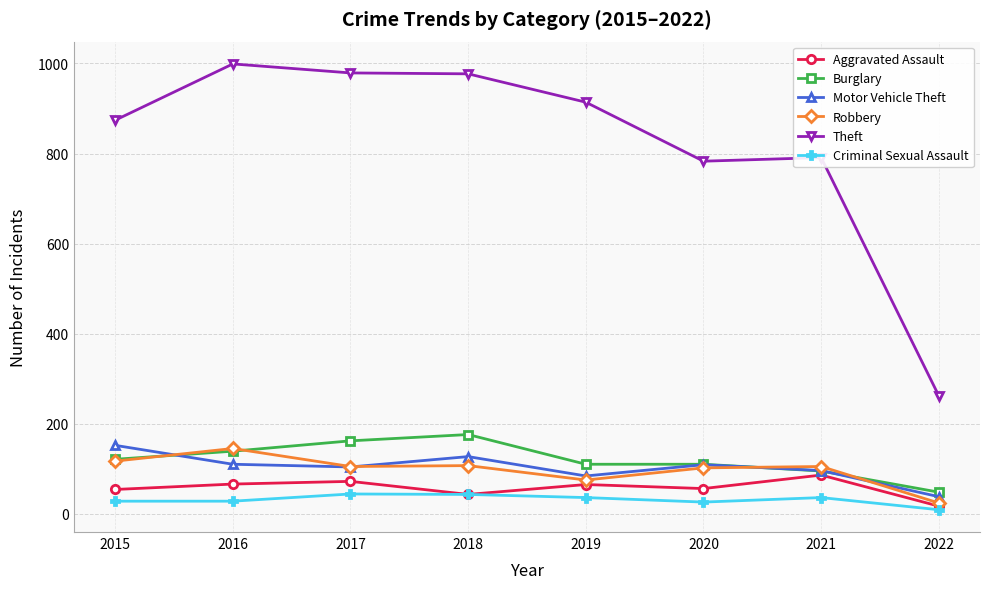

Is the value of Robbery at 2021 greater than the value of Criminal Sexual Assault at 2019?

Yes